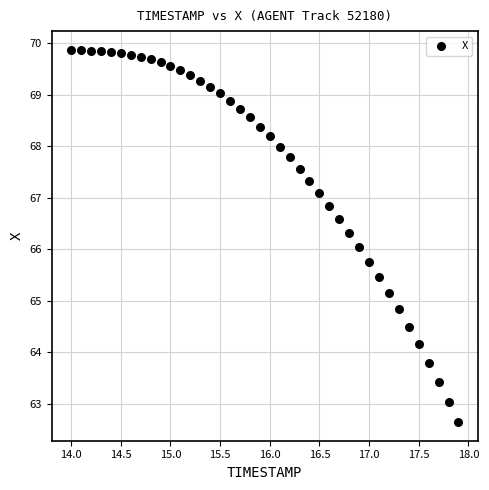

What is the range of X values (max minus min)?

3.9